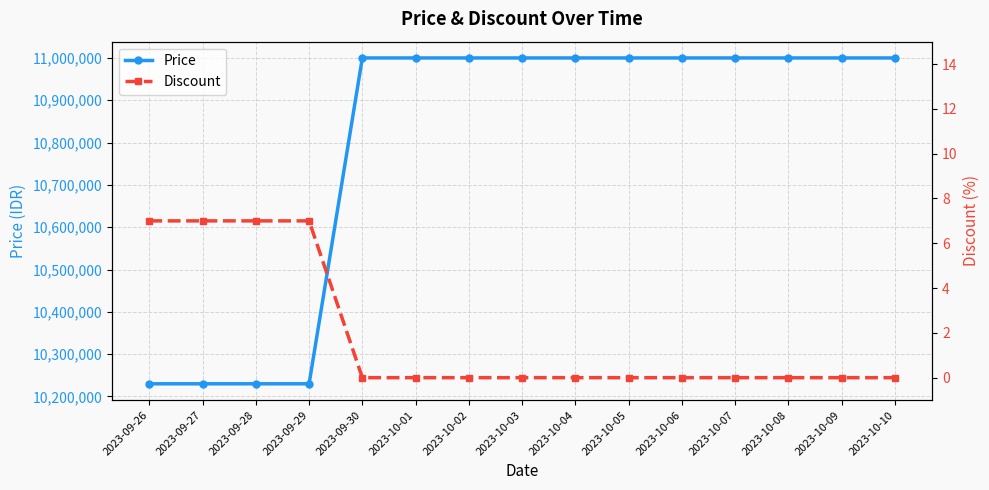

The value of Discount at 2023-10-09 is 0. True or false?

True